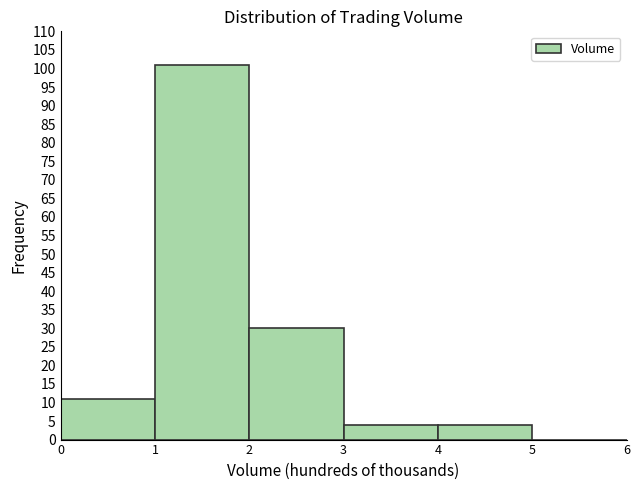

What is the height of the bar covering 3 to 4 on the x-axis? The values are not printed on the chart, so give them approximately, as read against the axis.

4